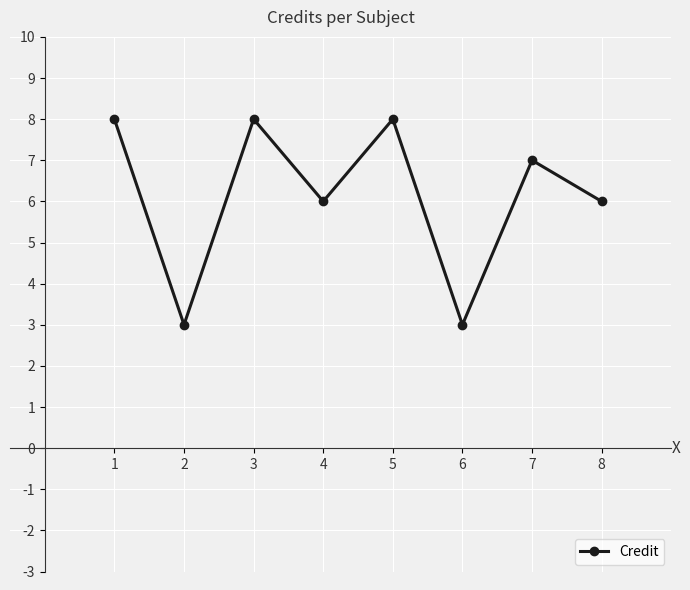

Which has a higher value, 2 or 3?

3